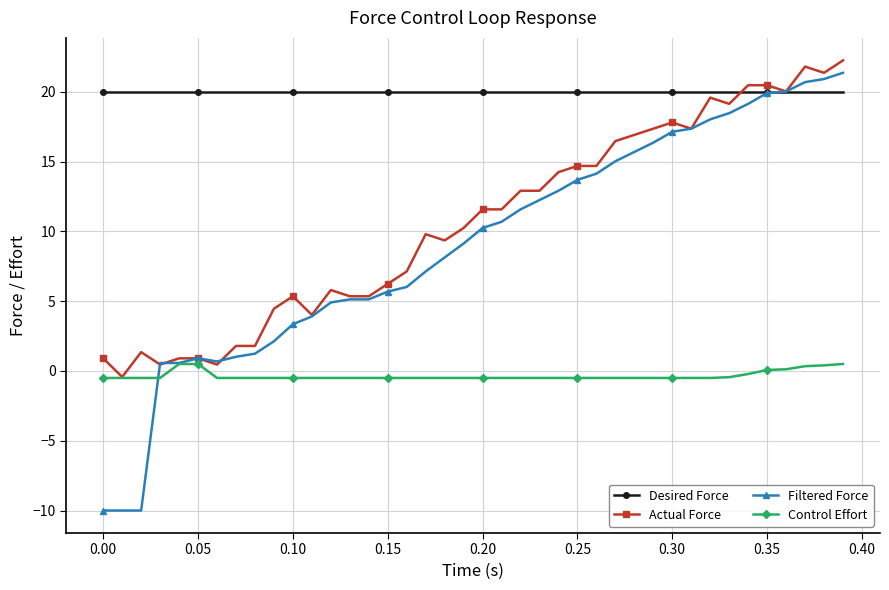

How many distinct data groups are displayed?

4